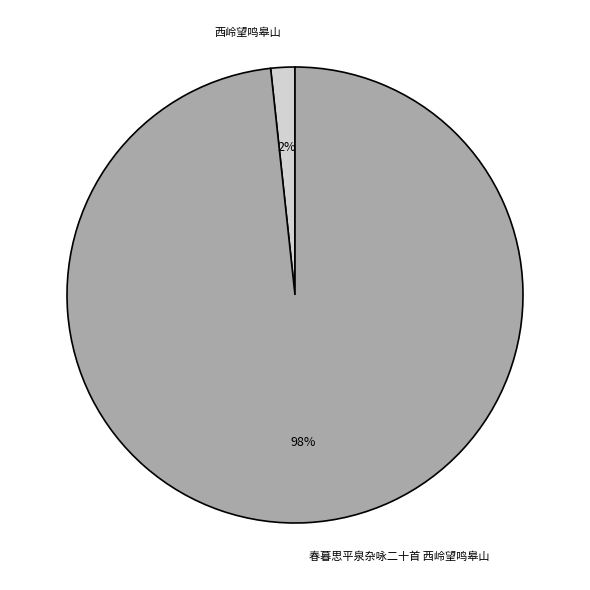

To the nearest percent, what is the average slice percentage?

50%